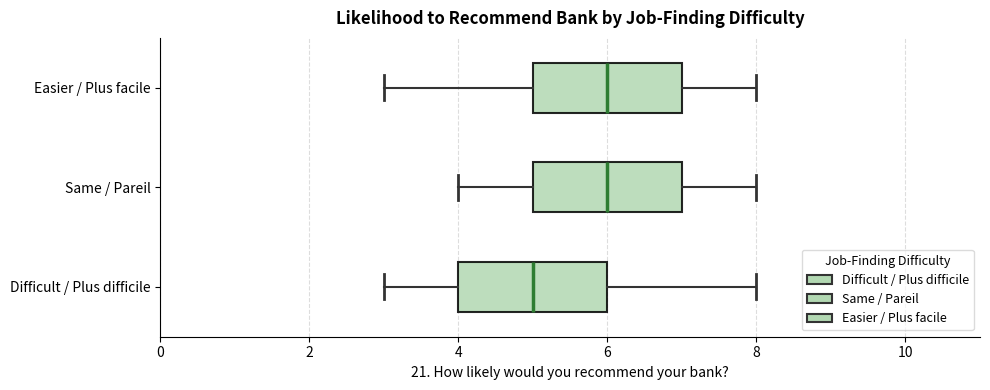

Where is the right edge of the box for Difficult / Plus difficile on the x-axis? The values are not printed on the chart, so give them approximately, as read against the axis.

6